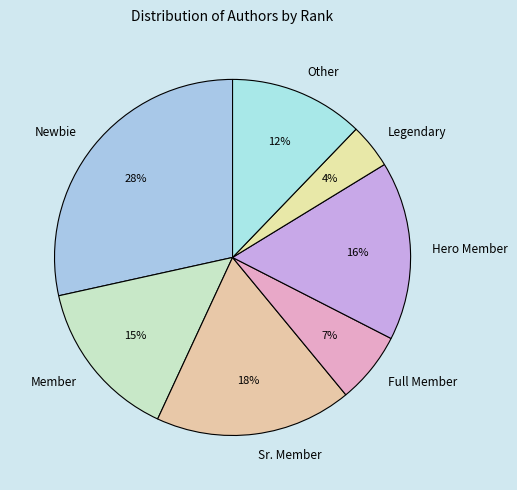

Between Member and Legendary, which is larger?

Member